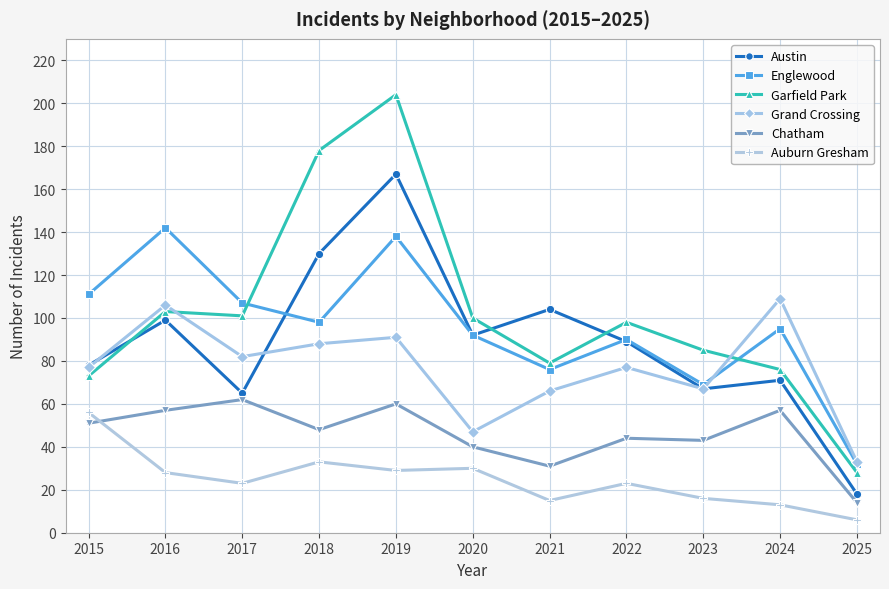

What is the total value across all series at 2025?

131